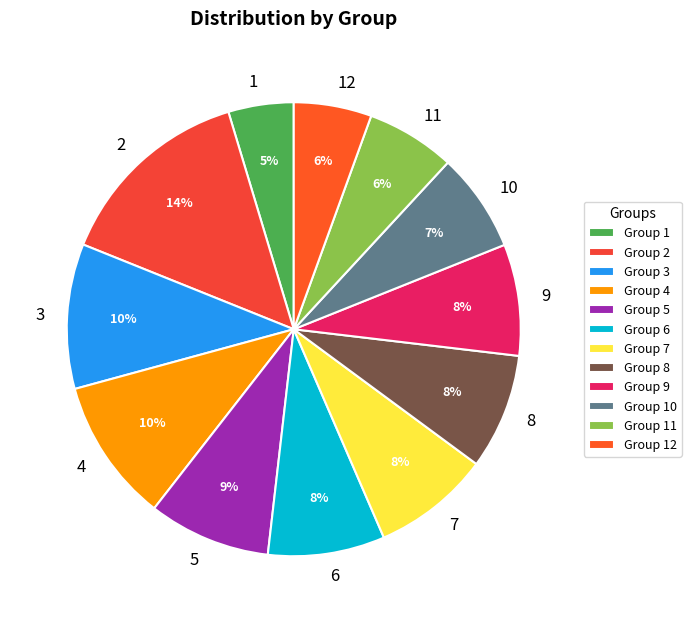

True or false: 1 accounts for 5% of the total.

True